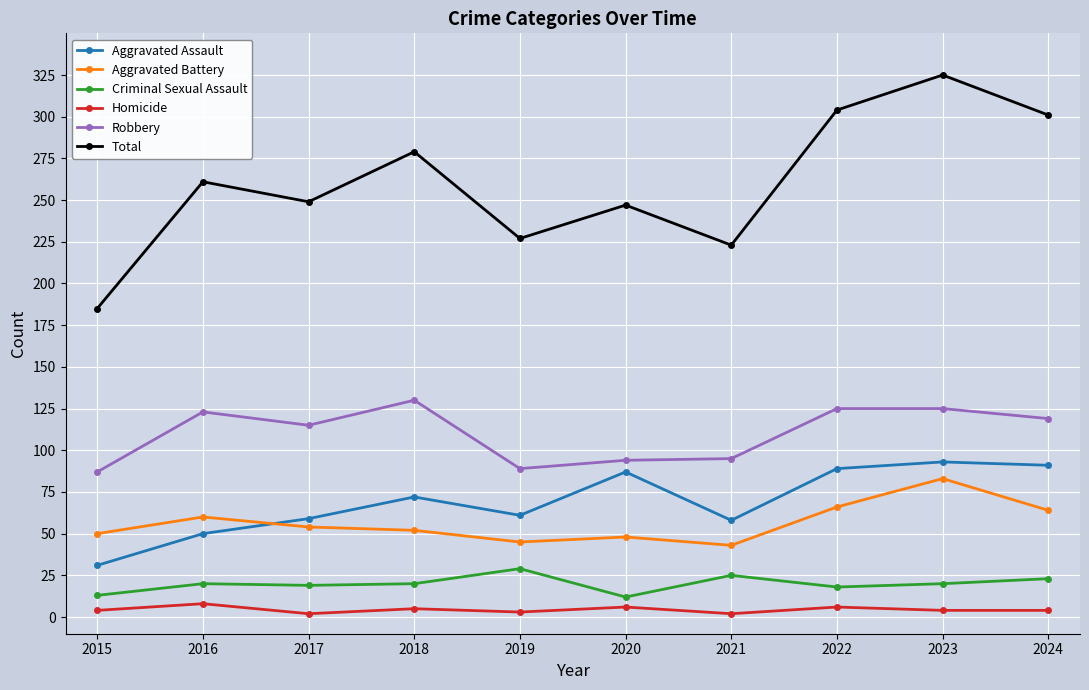

What is the maximum value shown in the chart?

325